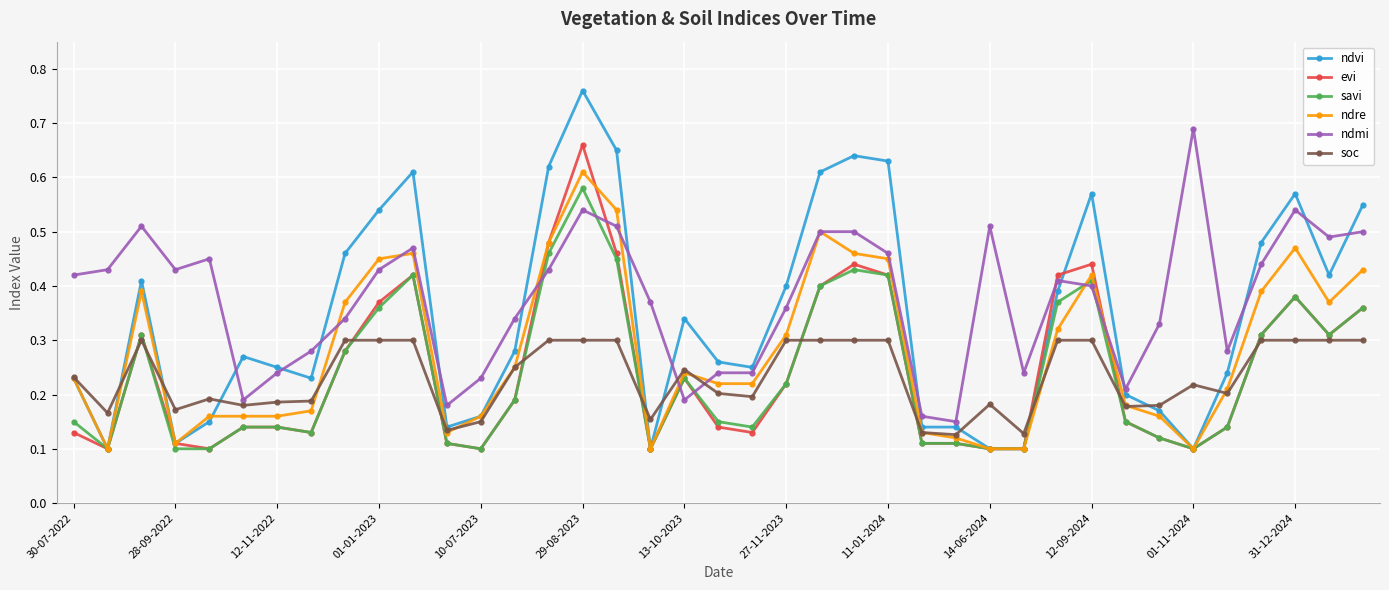

How many ndvi values are between 0 and 1?

39